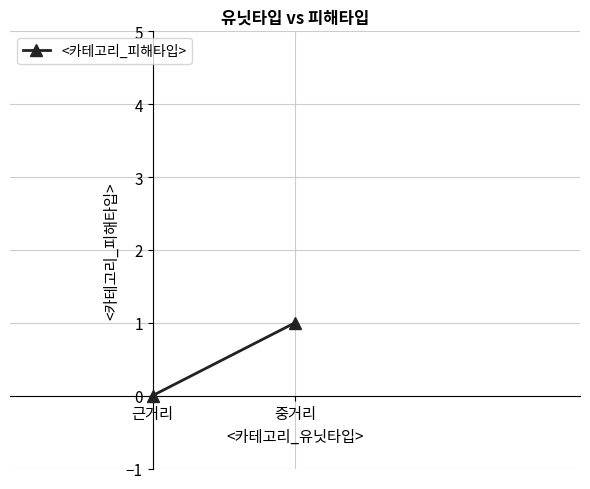

Where is the data nearest to the value 0?

근거리